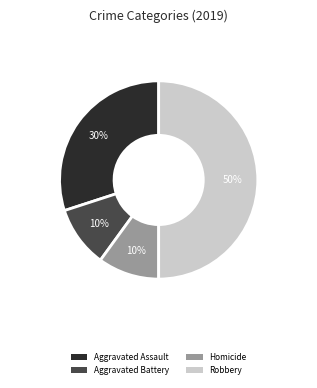

What is the largest slice in the pie chart?

Robbery